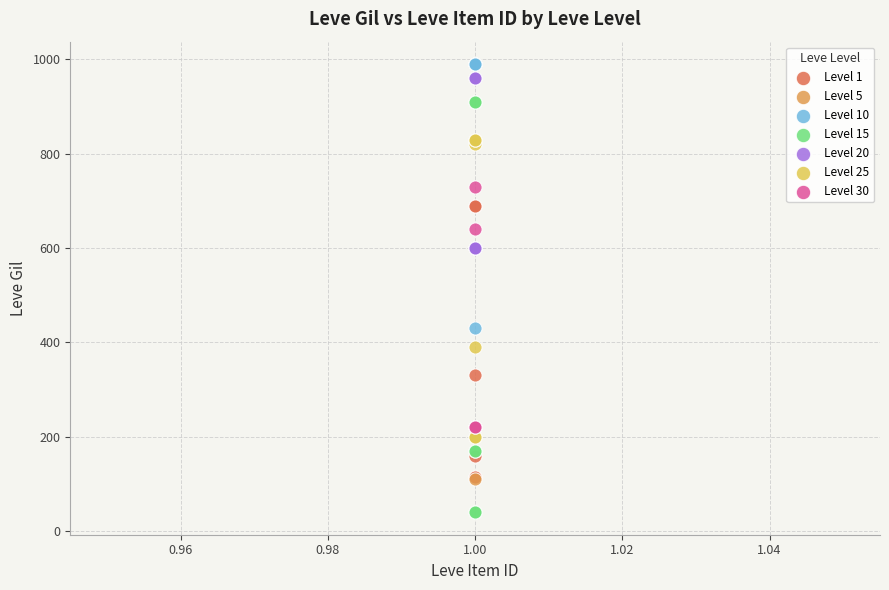

Which series contains the lowest Y value?

Level 15